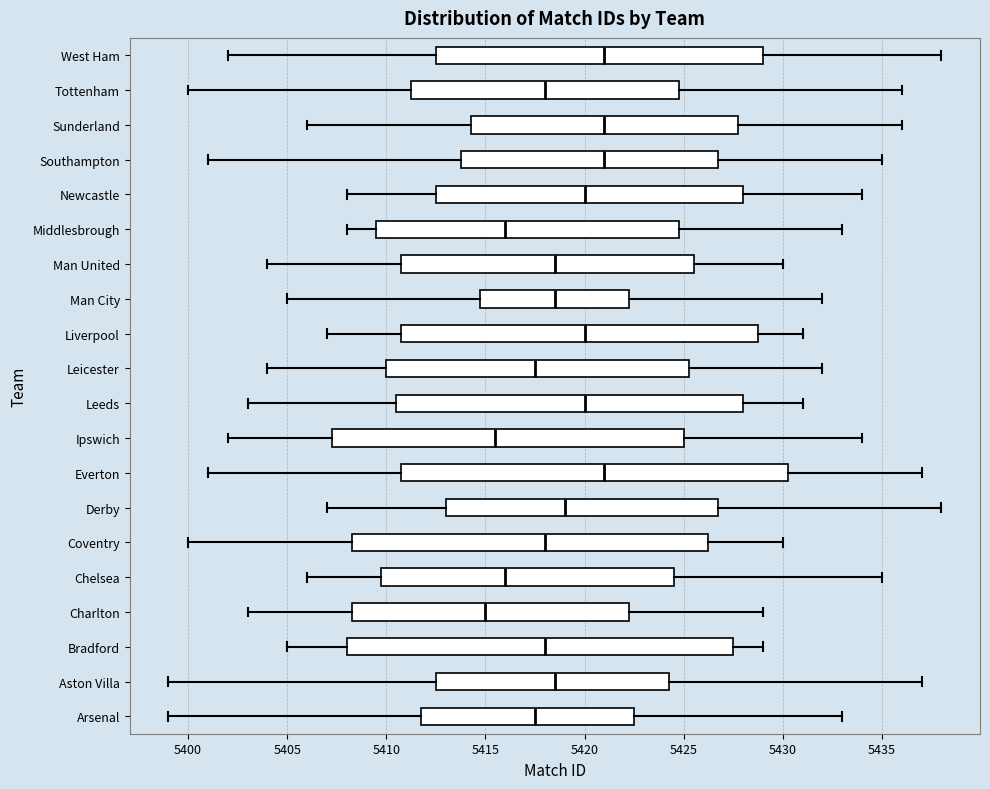

Where is the left edge of the box for Ipswich on the x-axis? The values are not printed on the chart, so give them approximately, as read against the axis.

5407.5